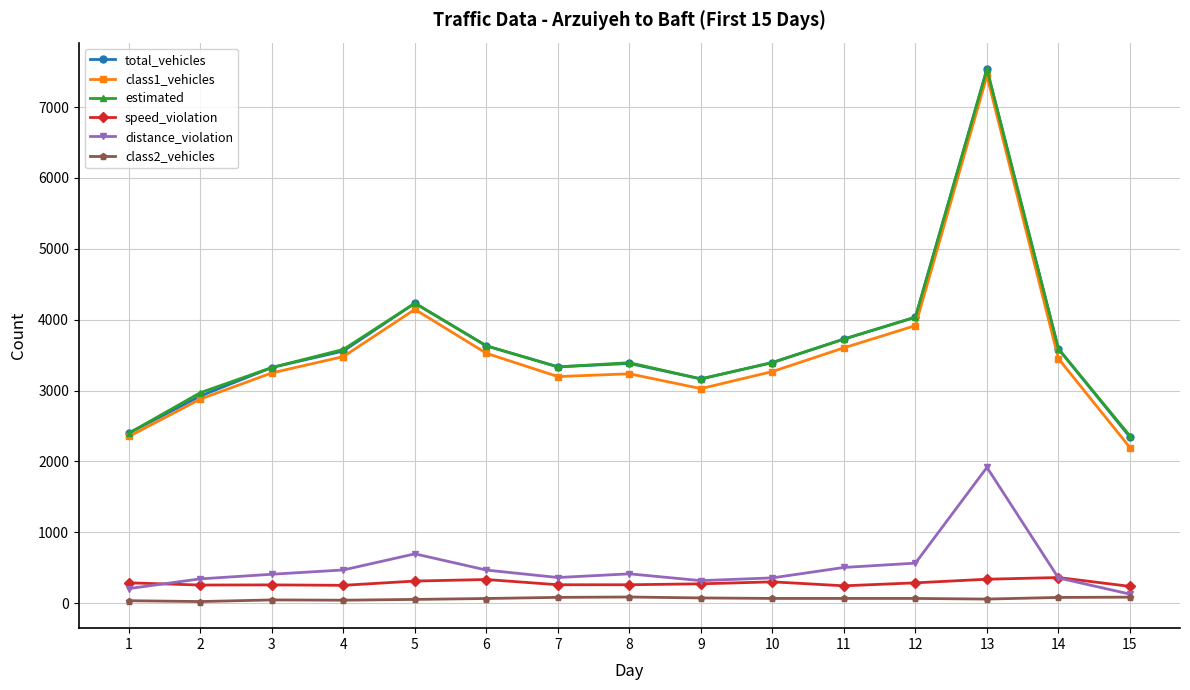

Does the chart have visible grid lines?

Yes